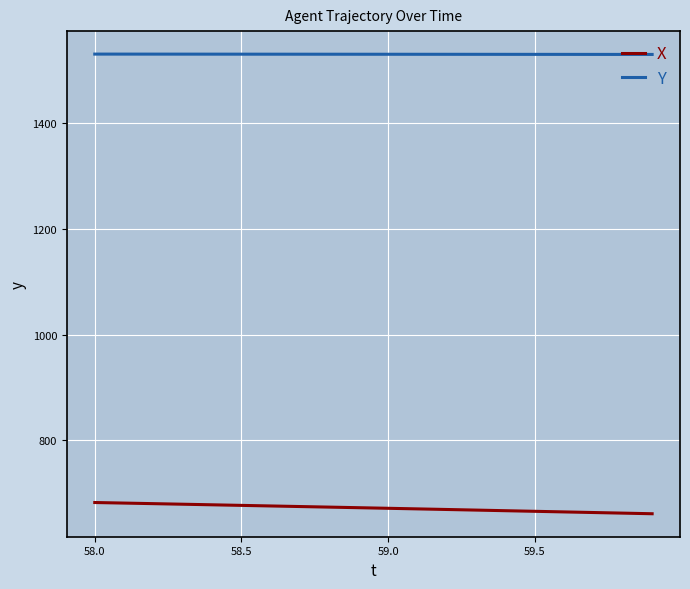

What are all the series names shown in the legend?

X, Y